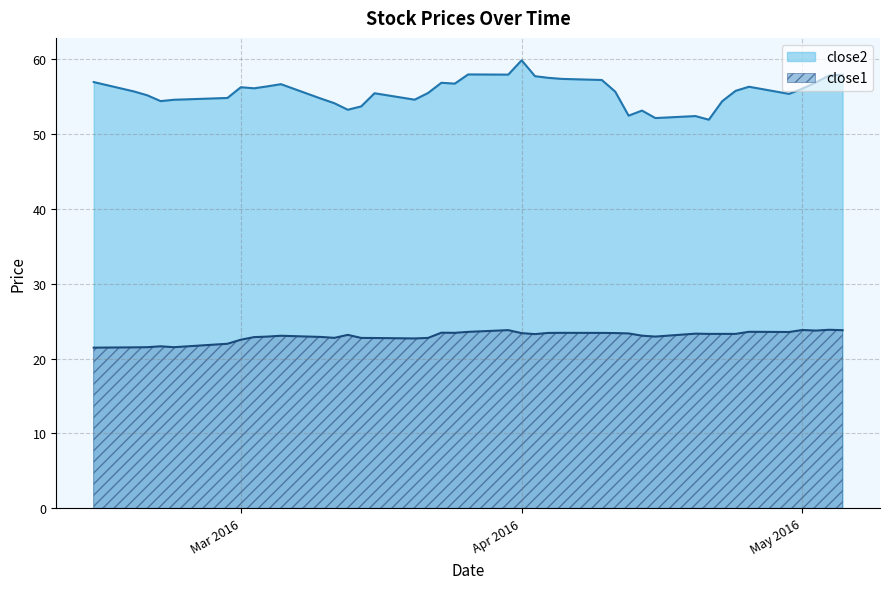

Rank the series by their average value, from lowest to highest.

close1, close2